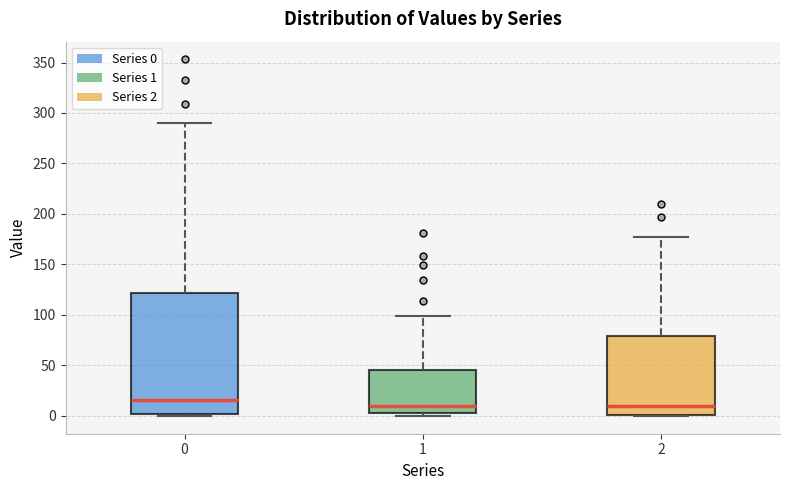

Comparing the boxes themselves (not the whiskers), which one is the tallest?

0